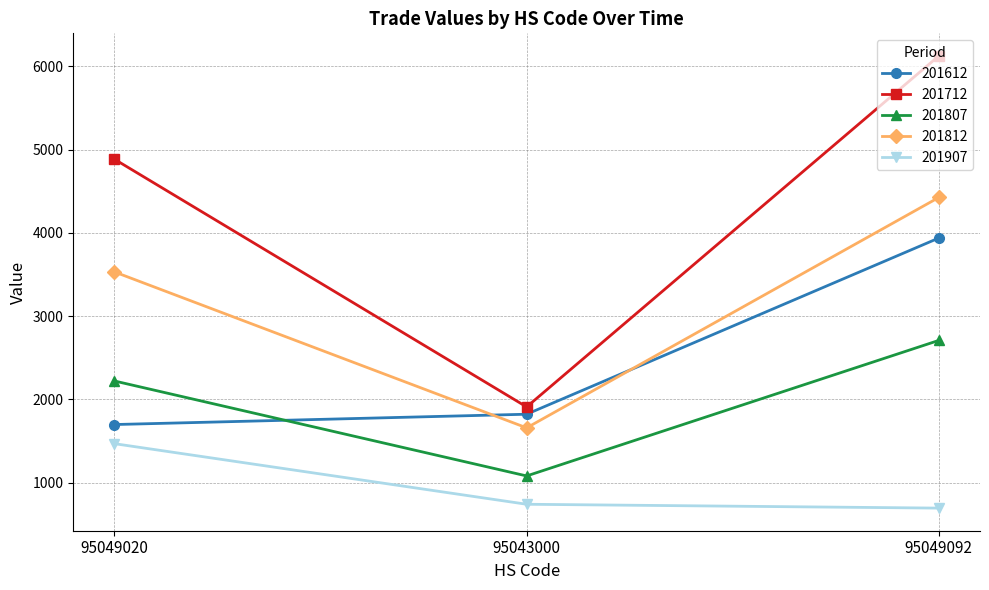

How many lines are shown in the chart?

5